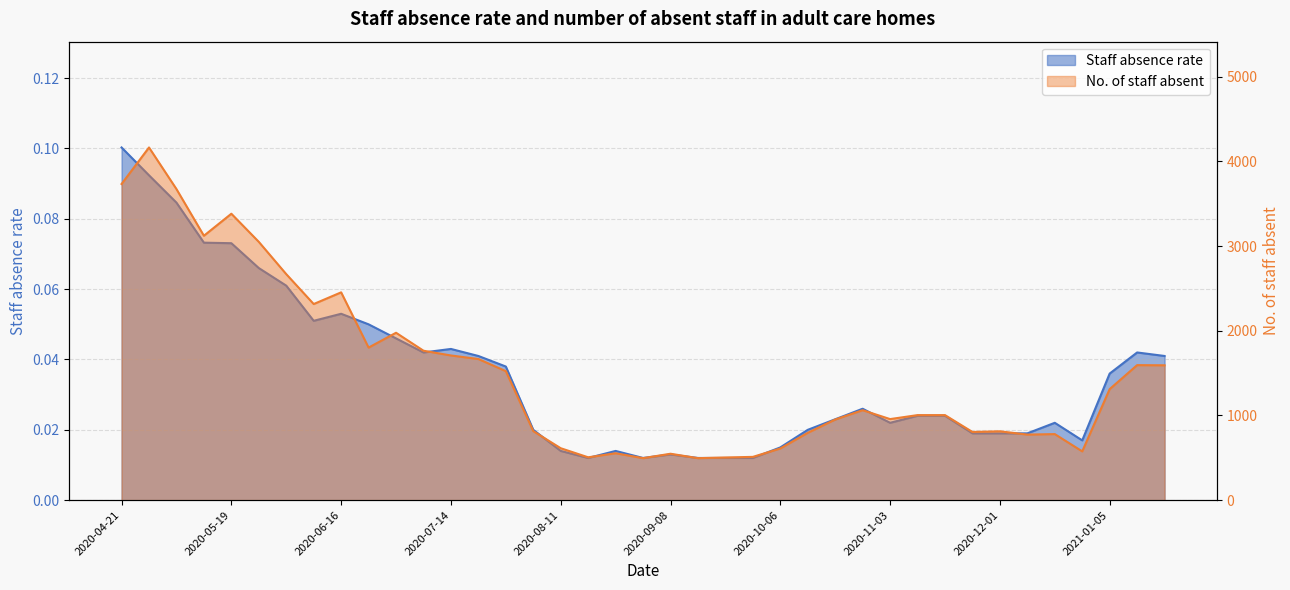

Rank the series by their maximum value, from lowest to highest.

Staff absence rate, No. of staff absent